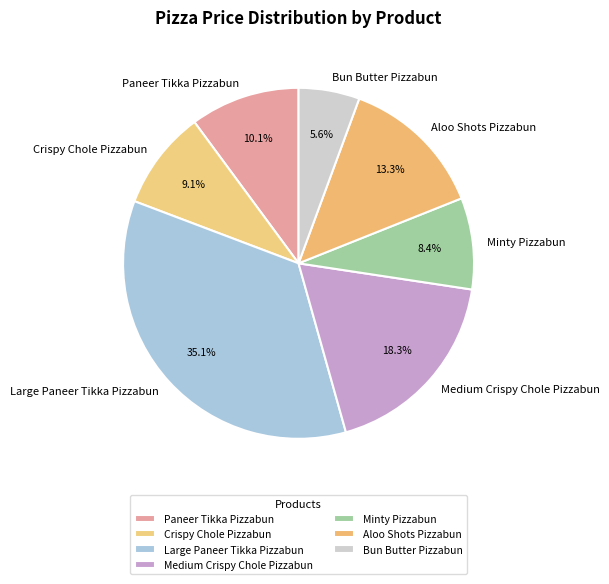

How many slices are in this pie chart?

7